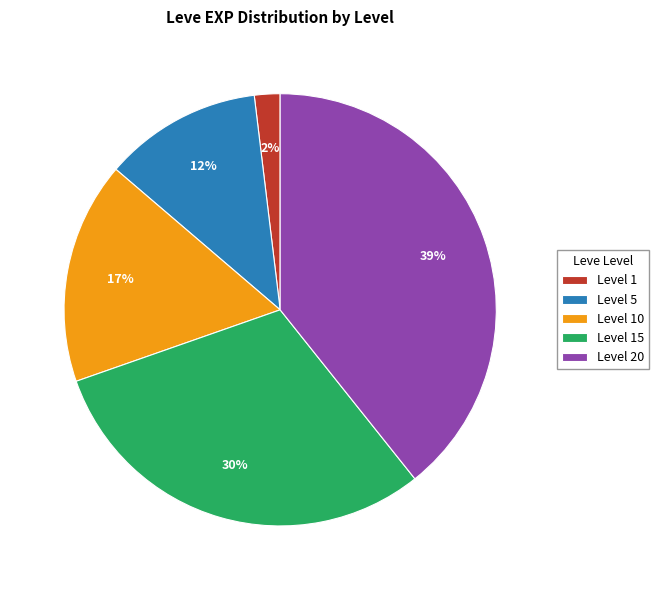

Count the number of slices in the pie.

5